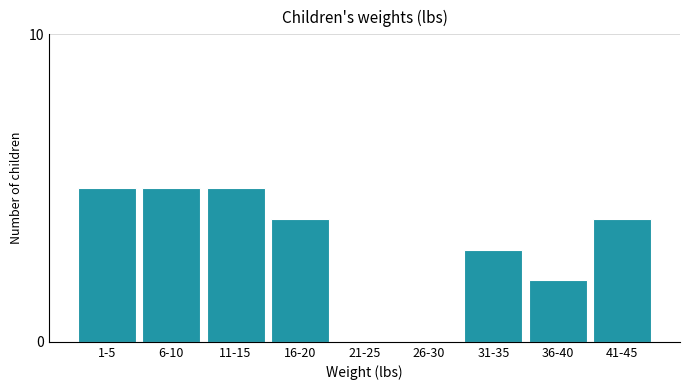

Reading right to left, list all the values displayed in this chart.

41-45=4	36-40=2	31-35=3	26-30=0	21-25=0	16-20=4	11-15=5	6-10=5	1-5=5